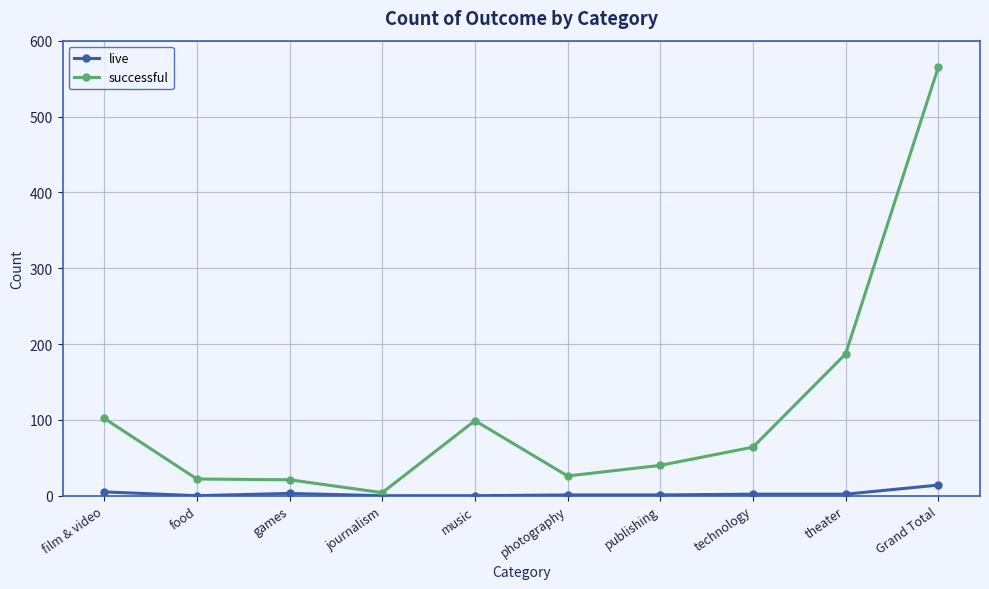

What is the difference between the second highest and minimum values in the live series?

5